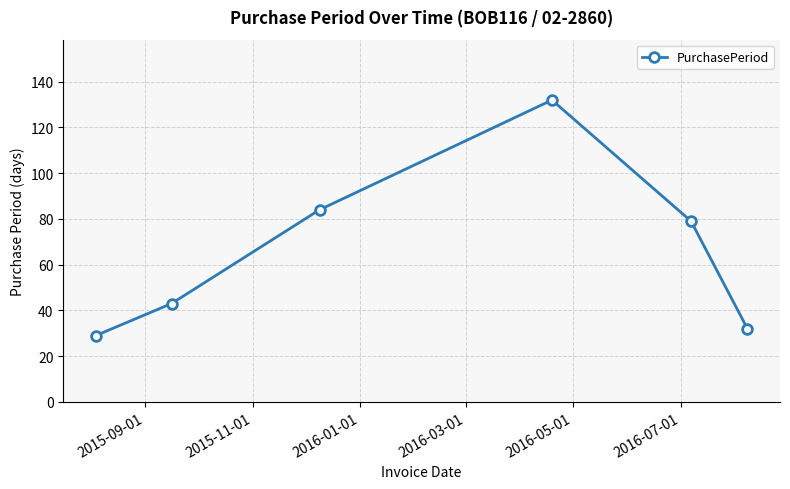

Reading right to left, transcribe all the data shown in this chart.

32	79	132	84	43	29